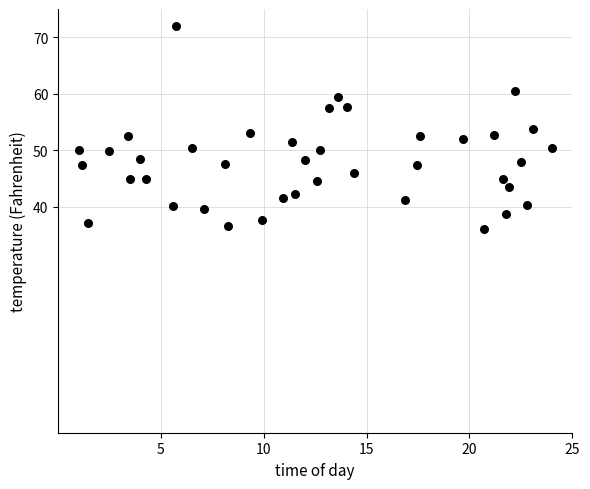

What is the range of Y values (max minus min)?

36.0